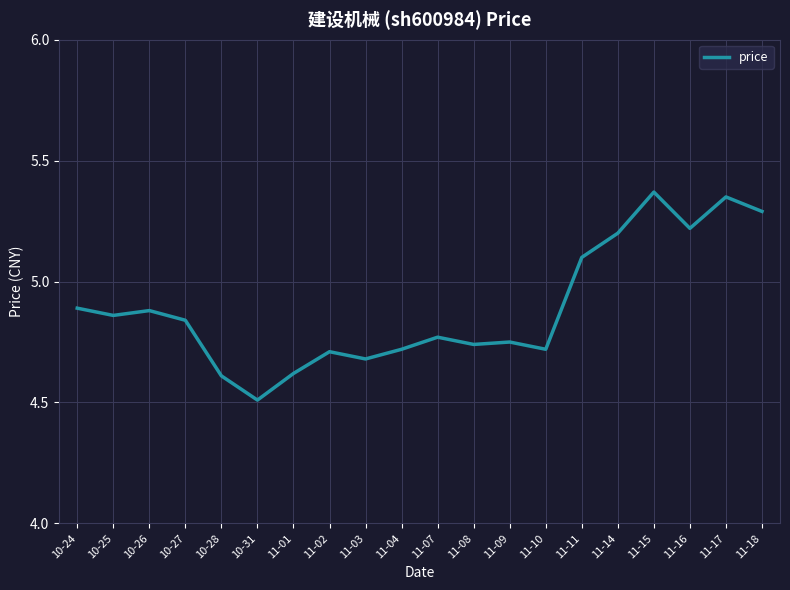

What is the ratio of the value at 11-18 to the value at 11-16?

1.0